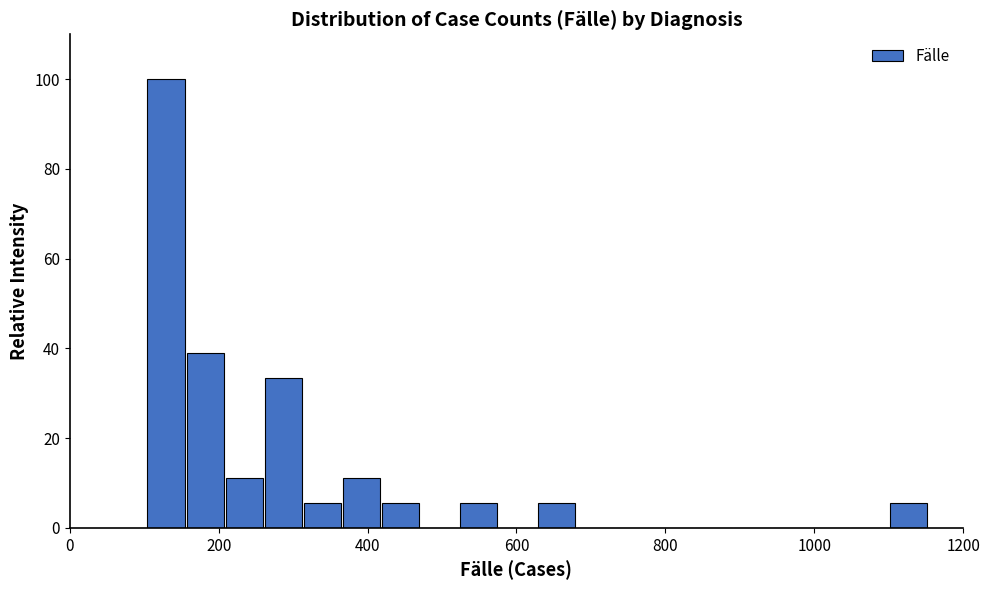

Read against the x-axis, roughly where is the centre of the tallest bar?

120